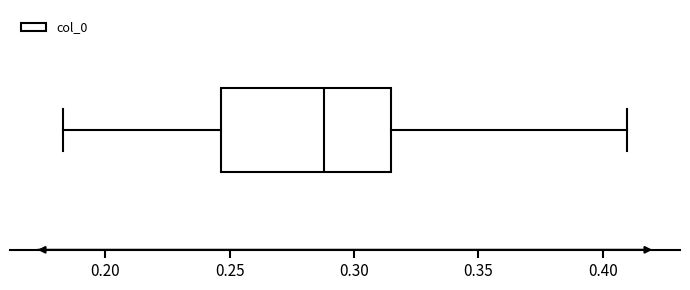

Where does the right whisker of the box end on the x-axis? The values are not printed on the chart, so give them approximately, as read against the axis.

0.410